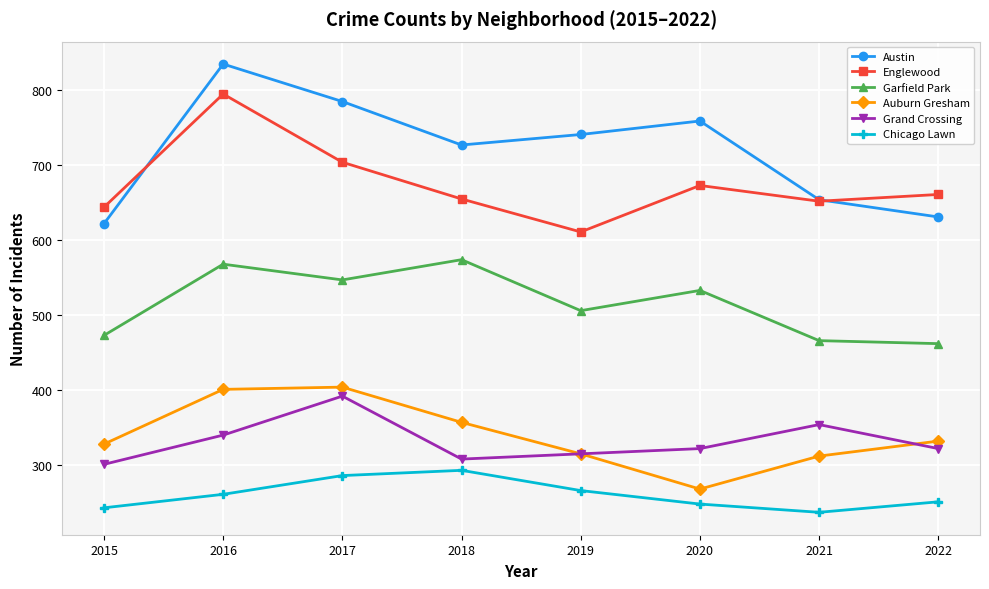

How many series are shown in this chart?

6